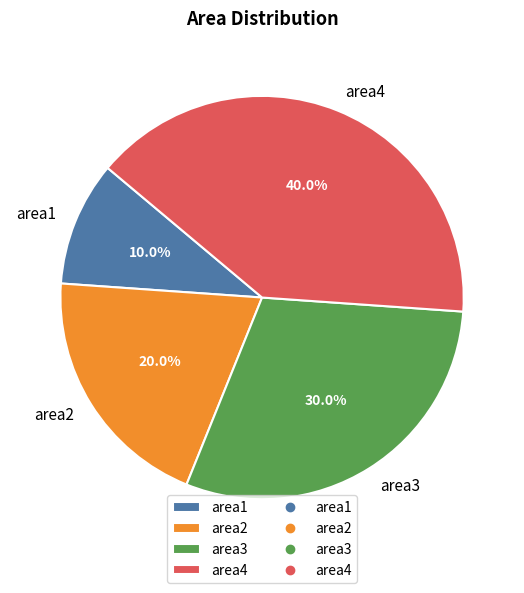

Is there any slice that represents more than half of the pie?

No